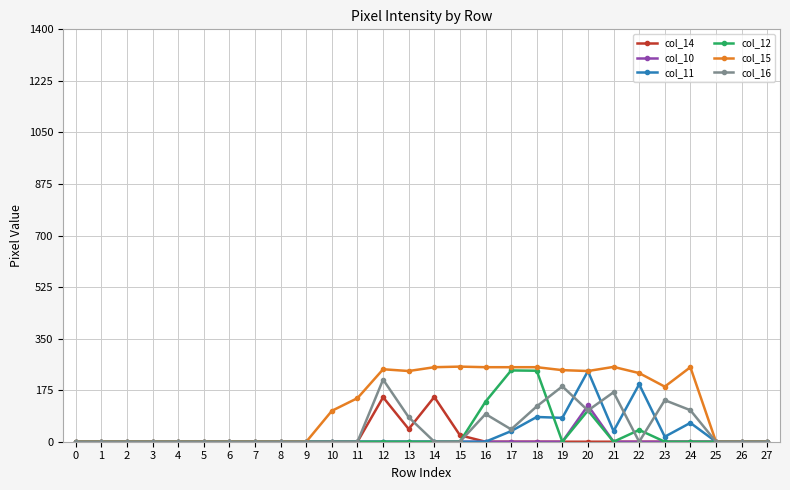

What is the difference between the highest and lowest values at 21?

254